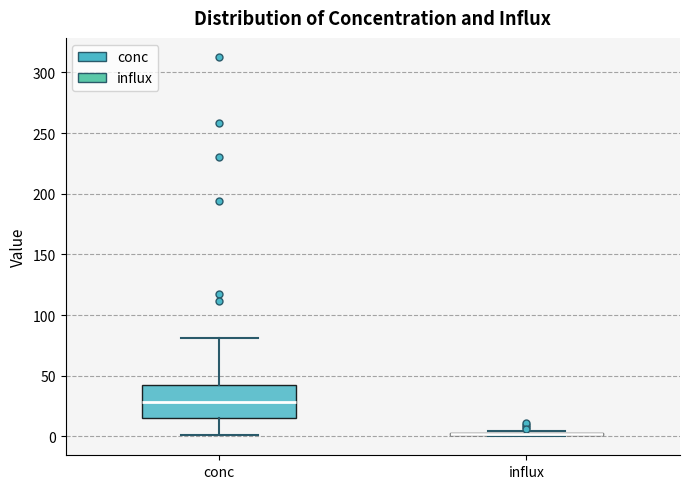

Where does the lower whisker of the box for conc end on the y-axis? The values are not printed on the chart, so give them approximately, as read against the axis.

0